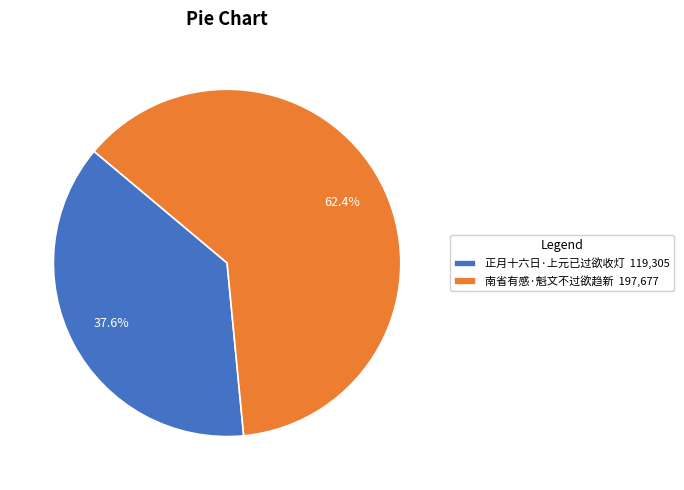

To the nearest percent, what portion does 正月十六日·上元已过欲收灯 represent?

38%